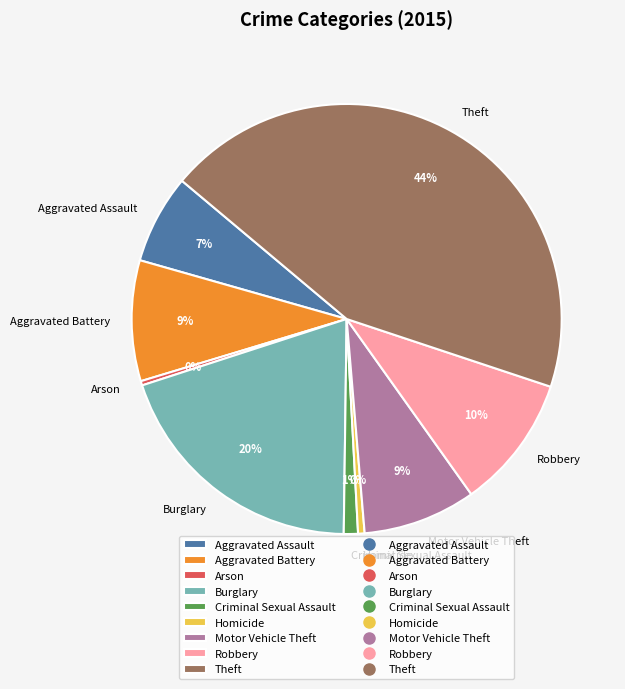

To the nearest percent, what percentage of the pie is Theft?

44%